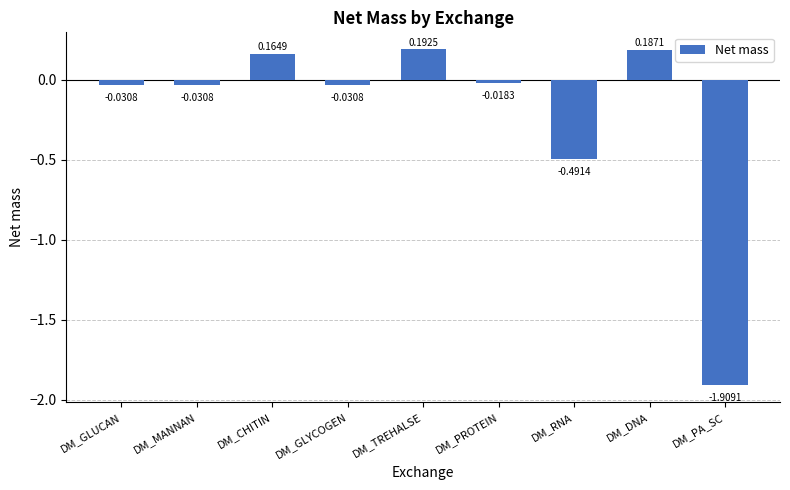

At which label is the value closest to 0?

DM_PROTEIN